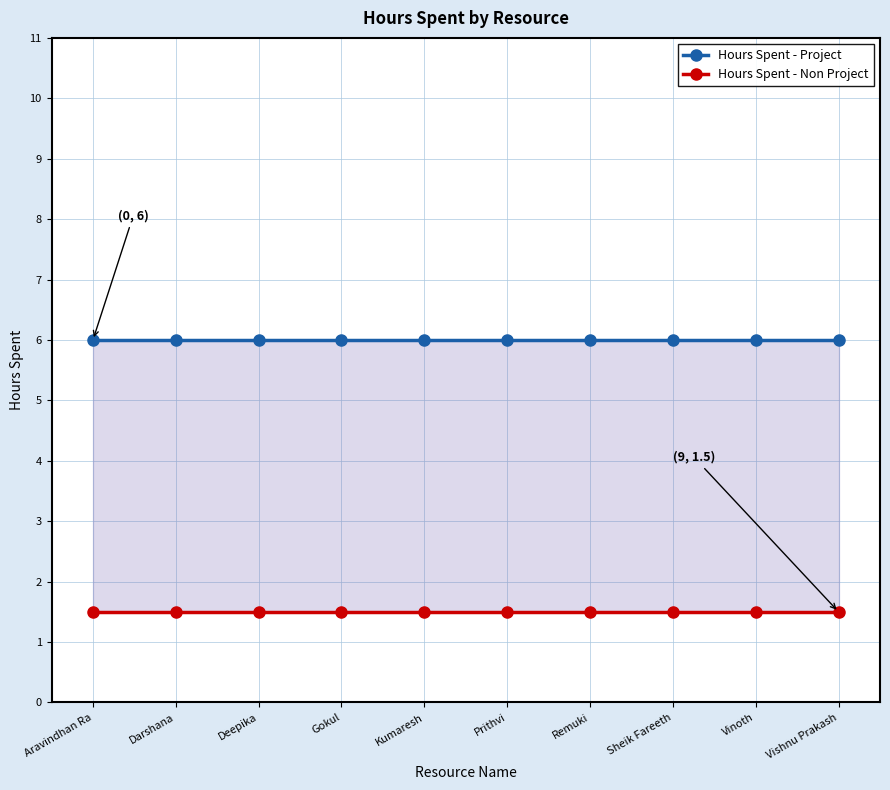

True or false: Hours Spent - Non Project and Hours Spent - Project cross at least once.

False